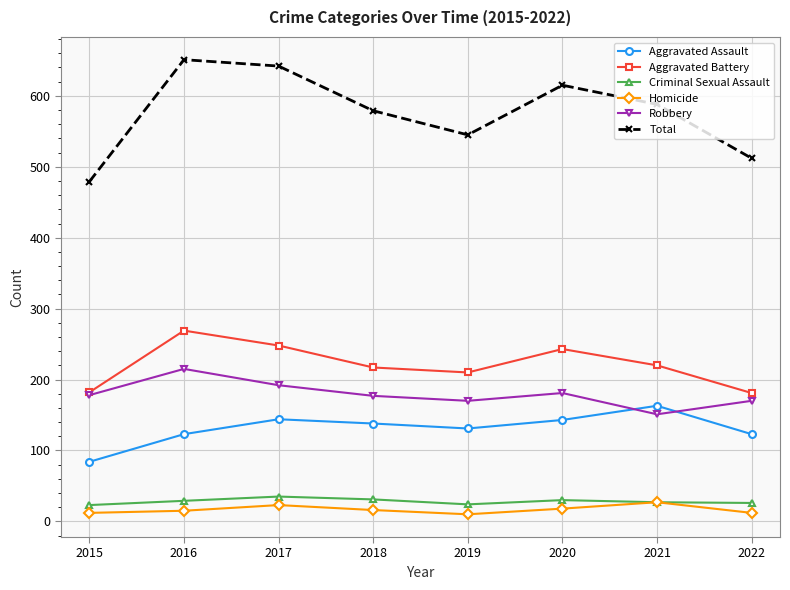

True or false: Robbery and Criminal Sexual Assault cross at least once.

False